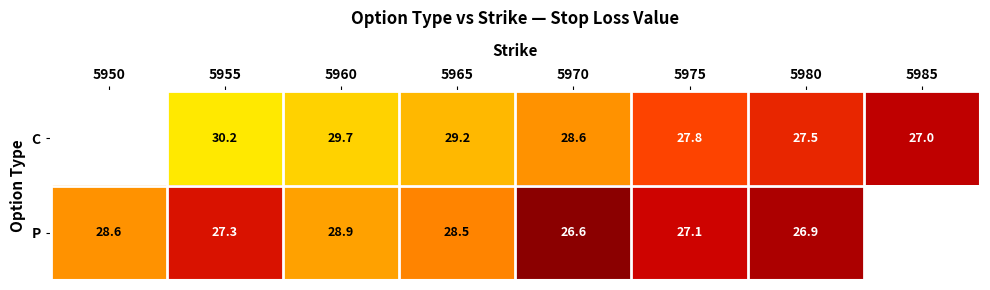

The value of P at 5950 is 28.6. True or false?

True